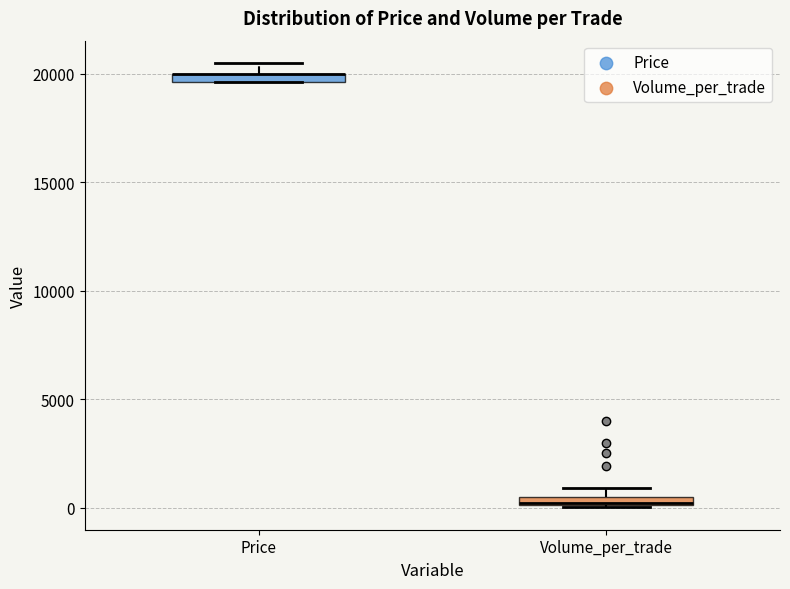

Where is the lower edge of the box for Price on the y-axis? The values are not printed on the chart, so give them approximately, as read against the axis.

19500